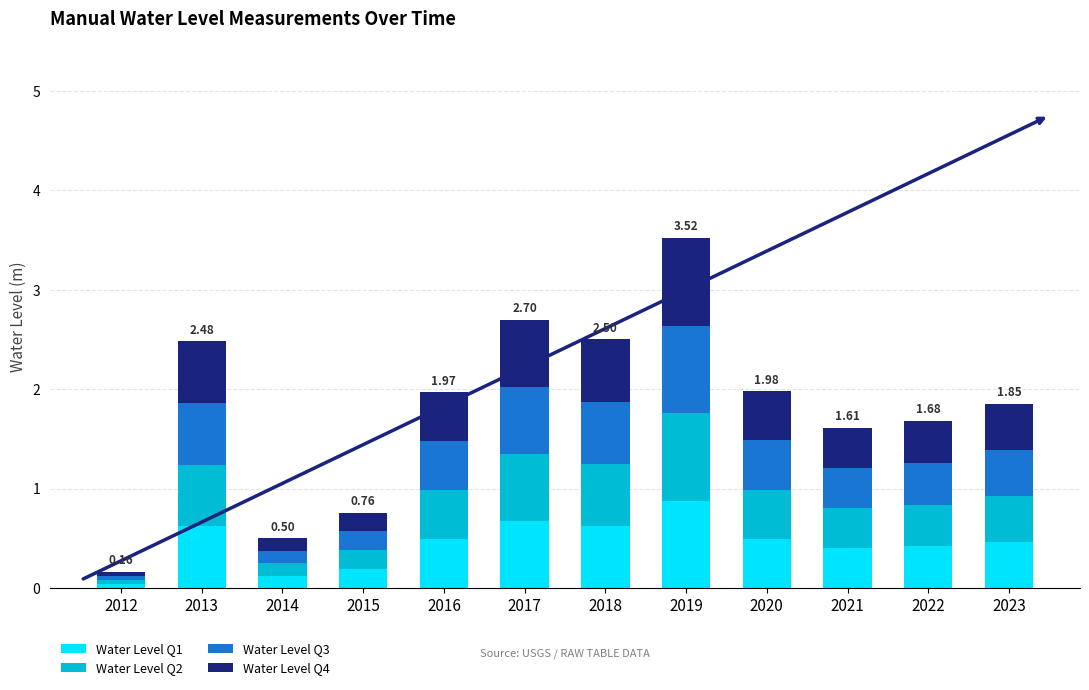

At which category is the sum across all series the highest?

2019